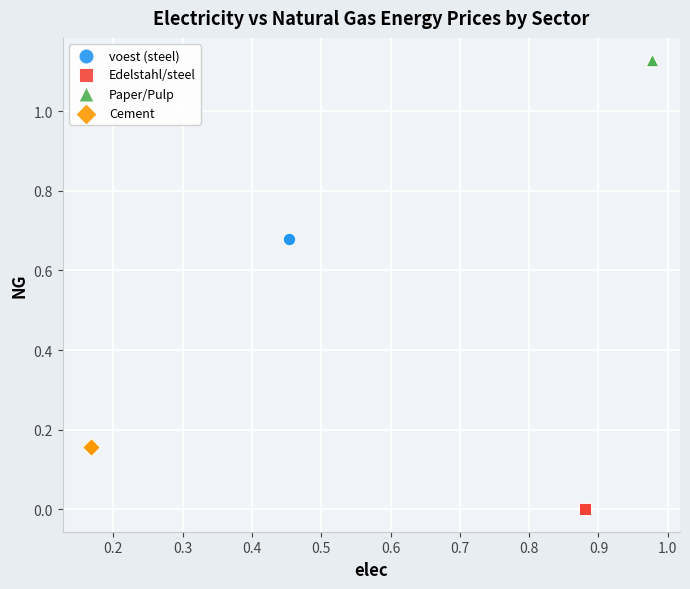

What are all the series names shown in the legend?

voest (steel), Edelstahl/steel, Paper/Pulp, Cement